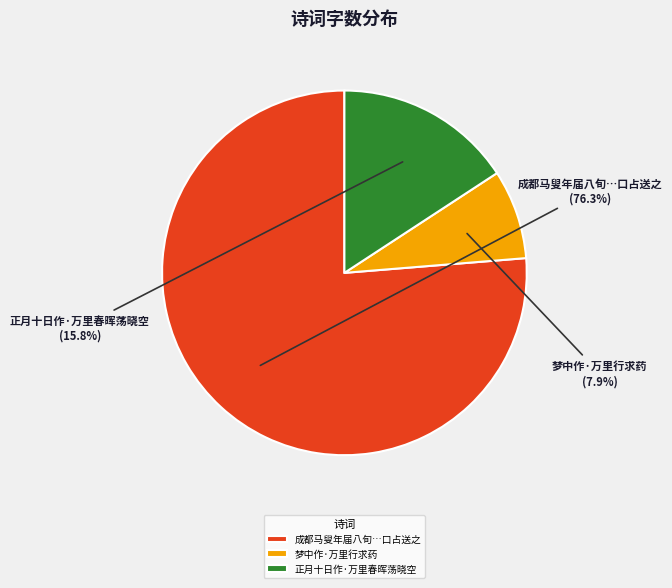

What percentage is NOT represented by 正月十日作·万里春晖荡晓空?

84.2%